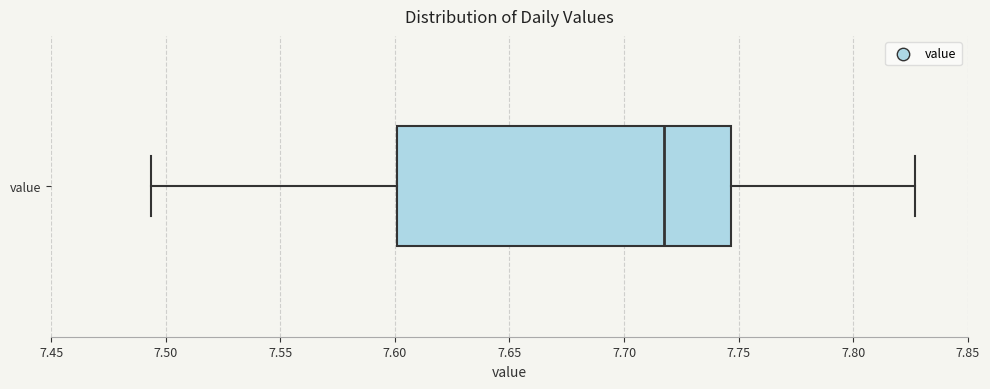

Transcribe this box plot: give where the median line is, the range the box spans, and where the two whiskers end, as read against the x-axis. The values are not printed on the chart, so give them approximately, as read against the axis.

median 7.720, box 7.600 to 7.745, whiskers 7.495 to 7.825